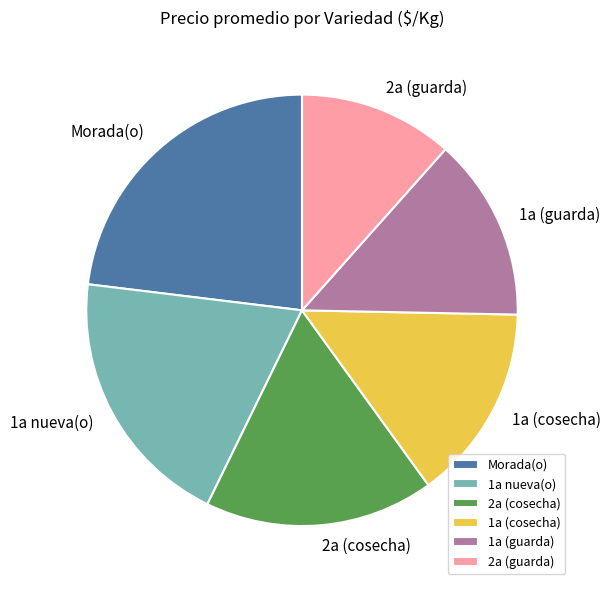

Does 2a (cosecha) account for over 50% of the chart?

No